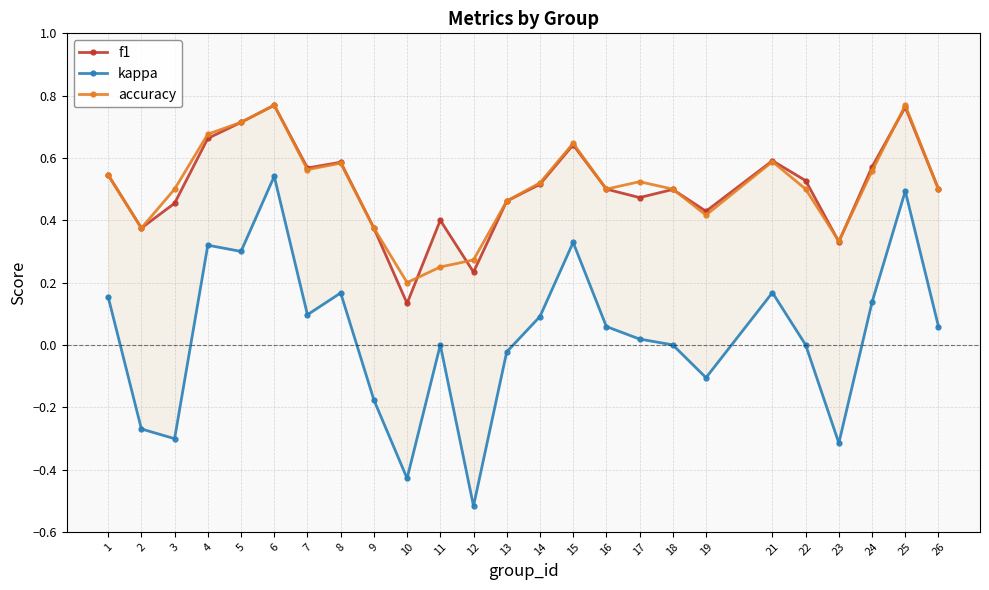

True or false: f1 and kappa intersect in this chart.

False